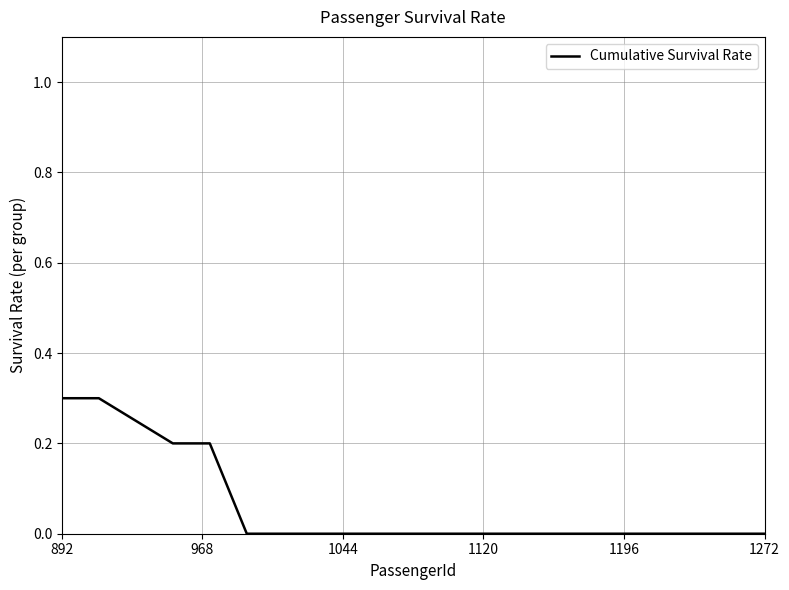

What is the difference between the maximum and minimum values?

0.3